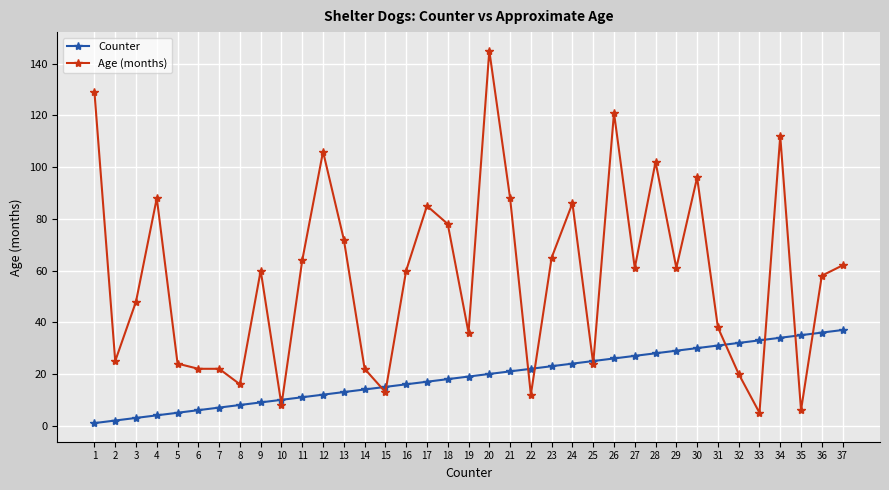

How many categories are shown in the chart?

37